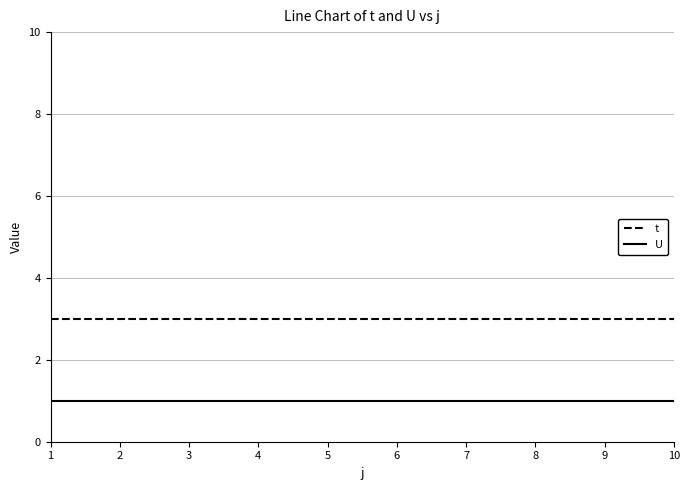

What is the approximate value of t at 5?

3